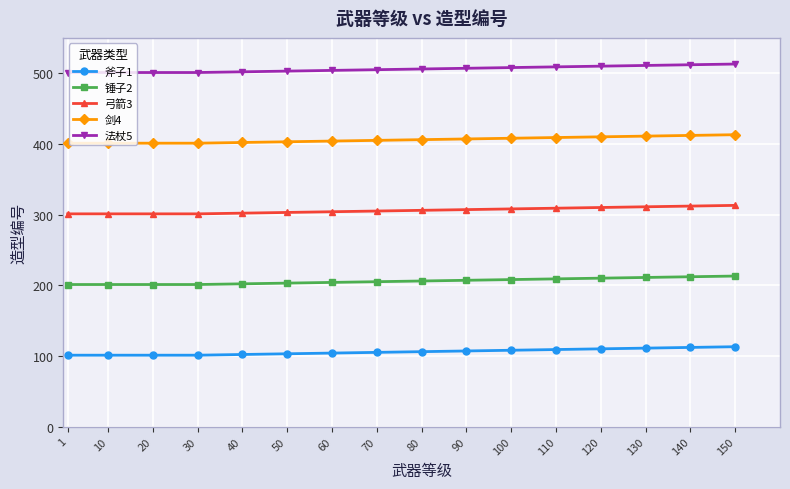

True or false: 法杖5 and 斧子1 cross at least once.

False